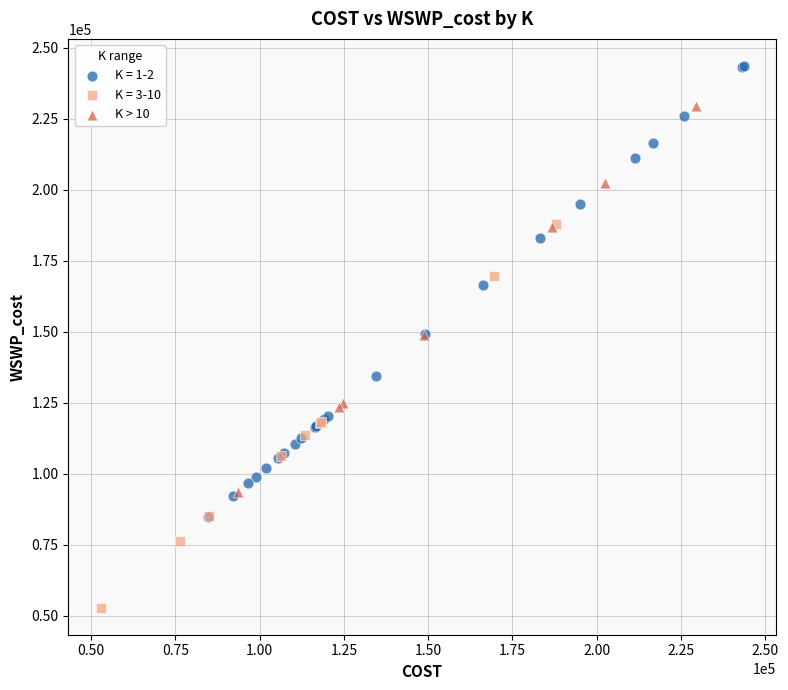

Which series reaches the minimum Y coordinate?

K = 3-10